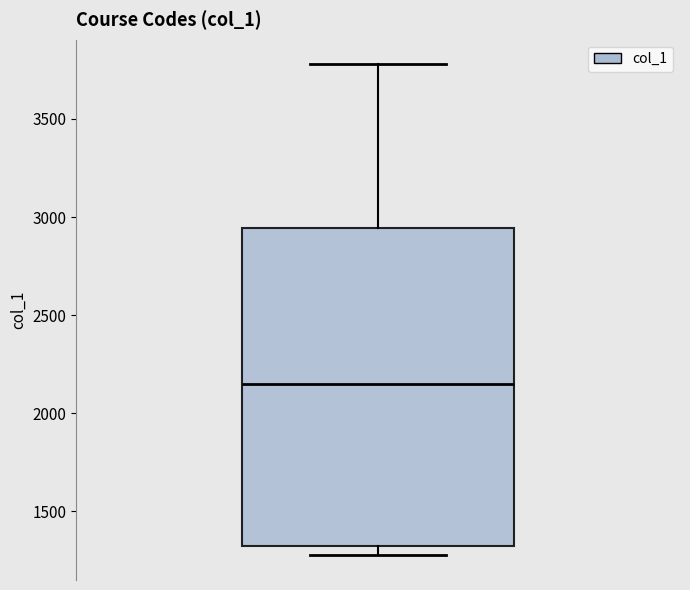

Read this box plot against the y-axis: the position of the median line, the range covered by the box, and the ends of both whiskers. The values are not printed on the chart, so give them approximately, as read against the axis.

median 2150, box 1300 to 2950, whiskers 1250 to 3800